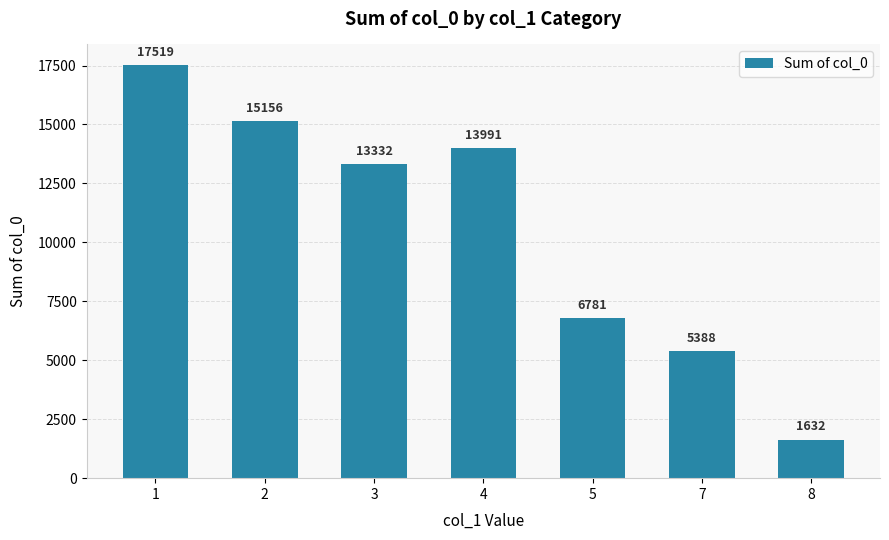

Reading left to right, what are all the values shown in this chart?

17519	15156	13332	13991	6781	5388	1632